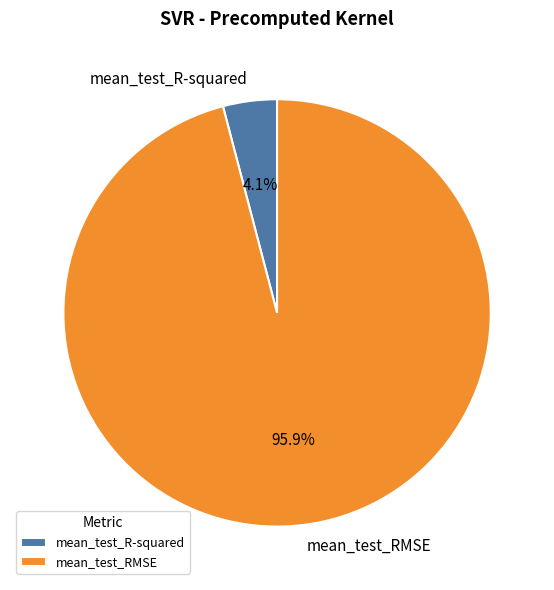

To the nearest percent, what portion does mean_test_R-squared represent?

4%